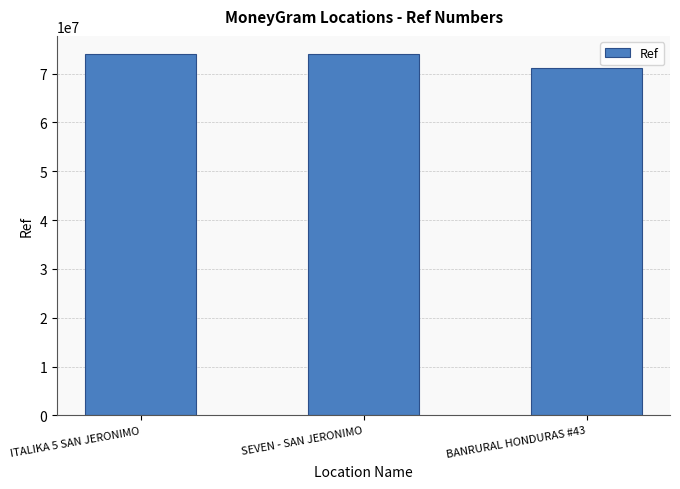

True or false: the data shows 120647376 at BANRURAL HONDURAS #43.

False